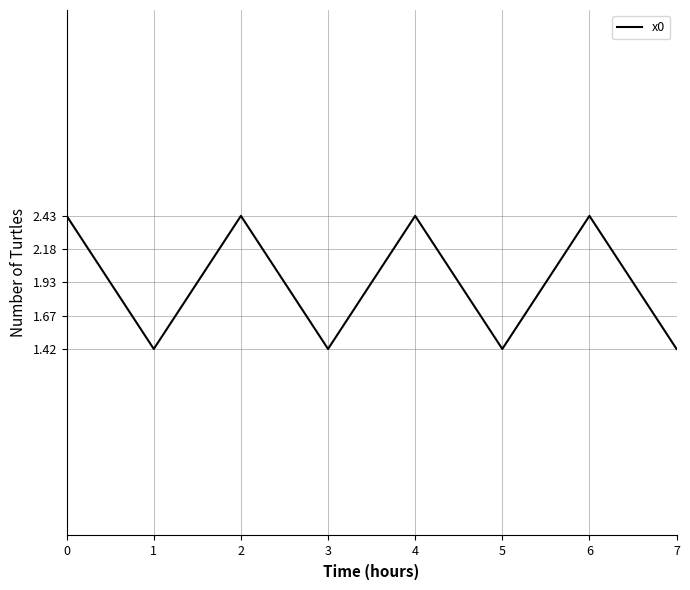

How many values are between 1 and 2?

4